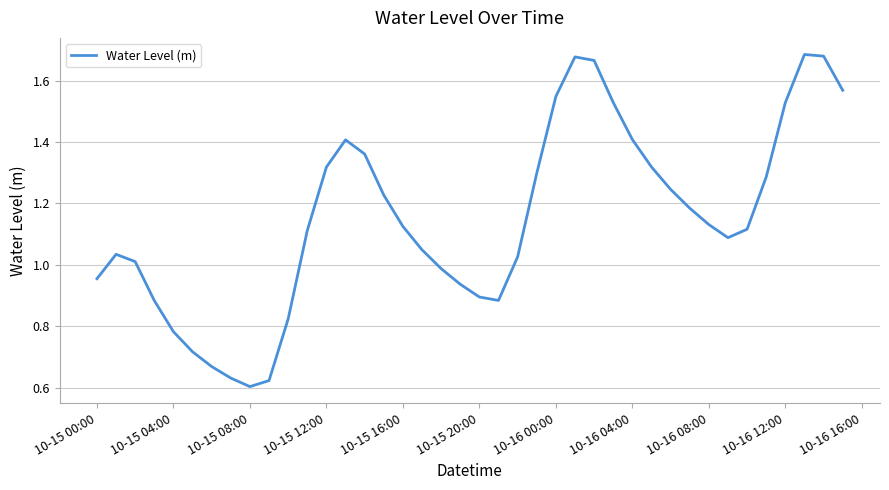

How many values are below 1?

13